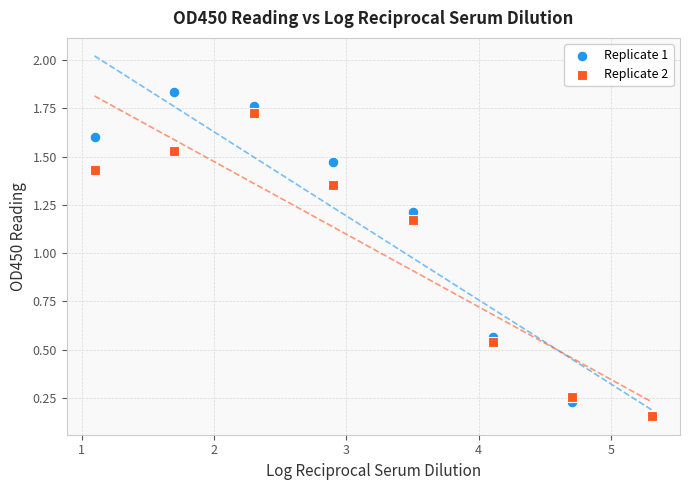

Which series contains the highest Y value?

Replicate 1